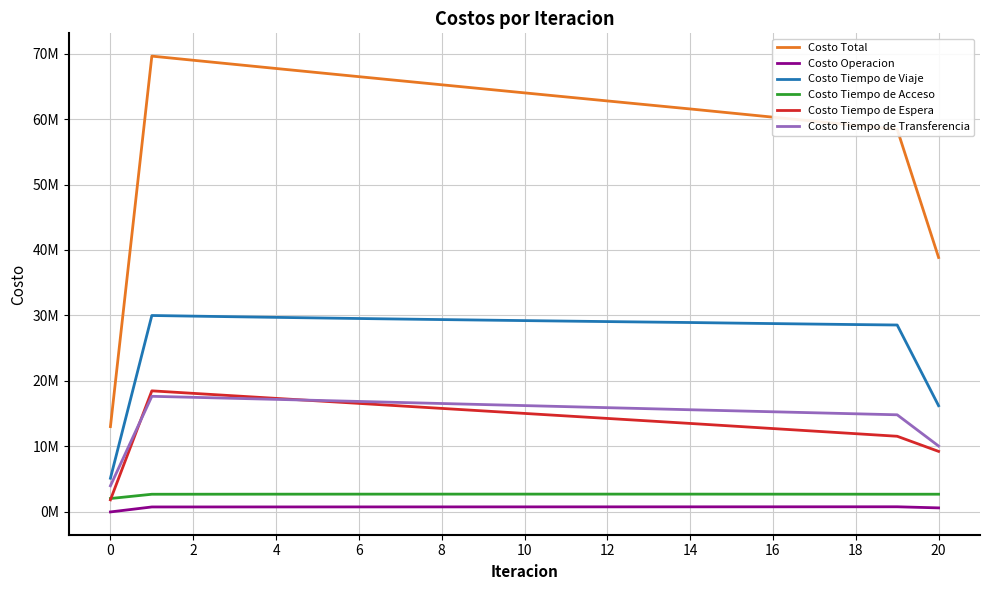

In Costo Tiempo de Viaje, how many points are higher than both neighbors (excluding endpoints)?

1